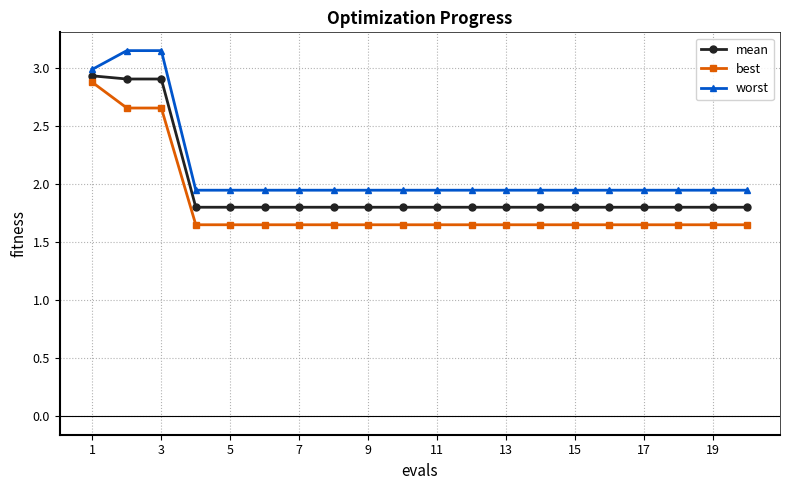

What is the difference between the second highest and second lowest values in the mean series?

1.1